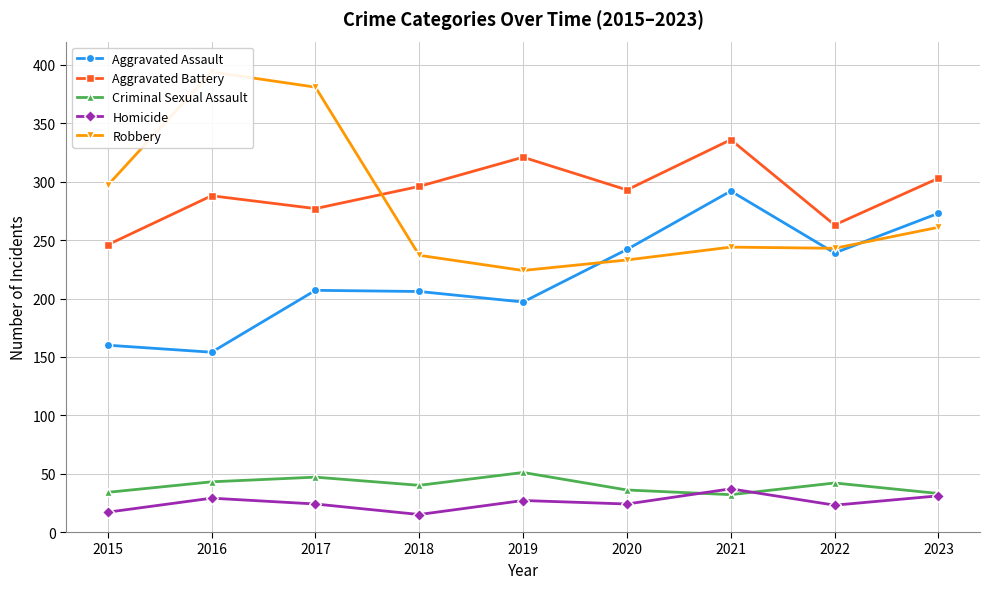

True or false: Criminal Sexual Assault has a value of 42 at 2022.

True